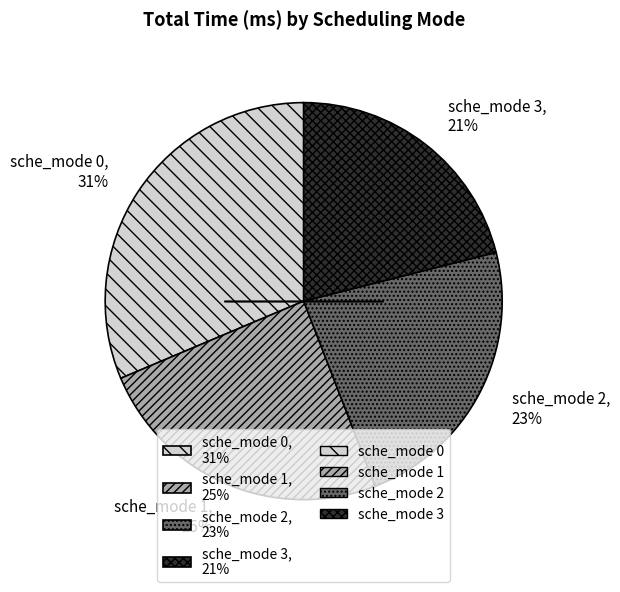

Is it true that sche_mode 2 is 23% of the pie?

True